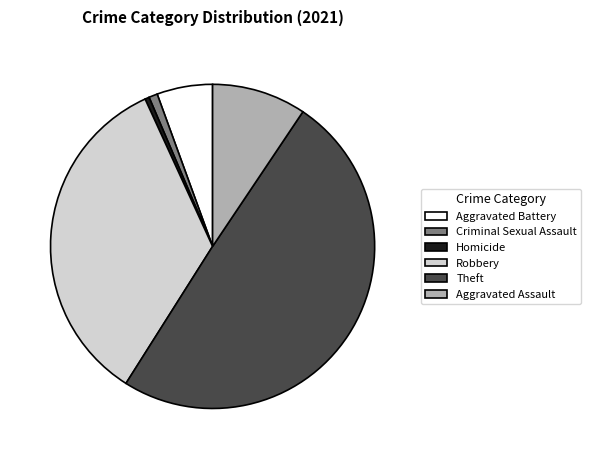

The Robbery slice represents 48% of the pie. True or false?

False